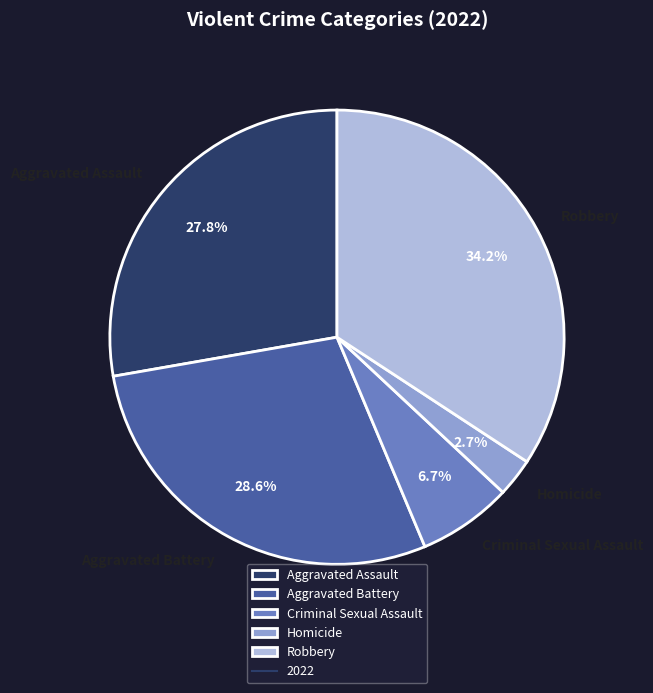

To the nearest percent, what percentage of the pie is Robbery?

34%